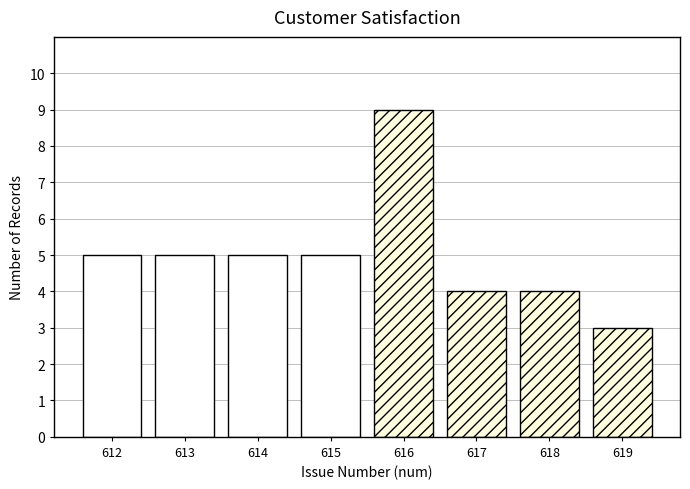

Reading left to right, transcribe all the data shown in this chart.

5	5	5	5	9	4	4	3